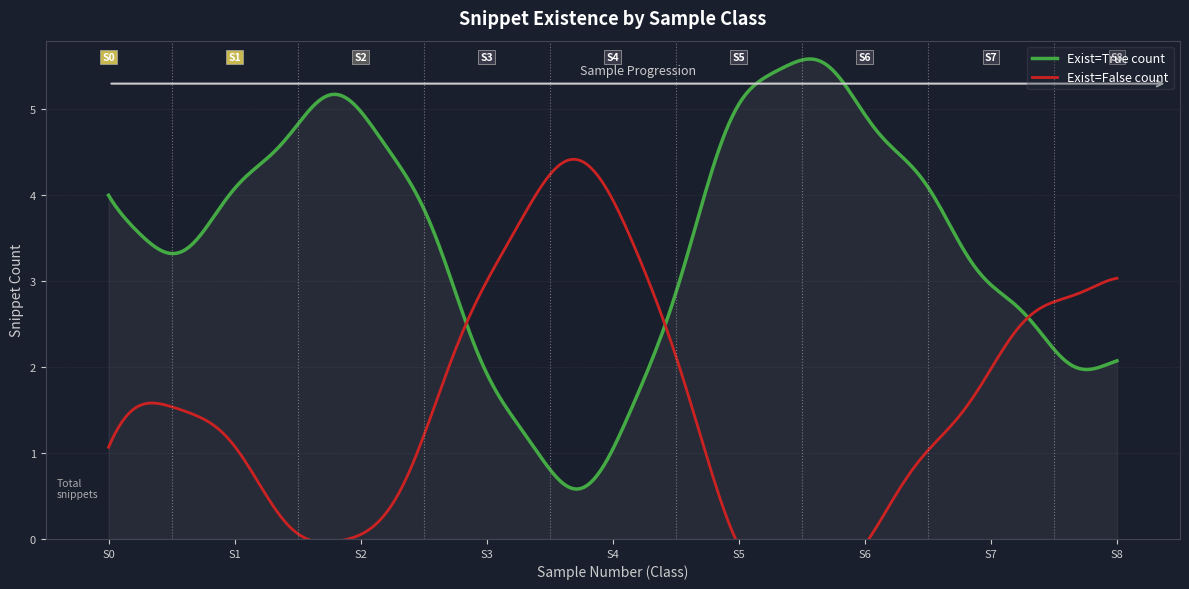

Rank the series by their maximum value, from highest to lowest.

Exist=True count, Exist=False count